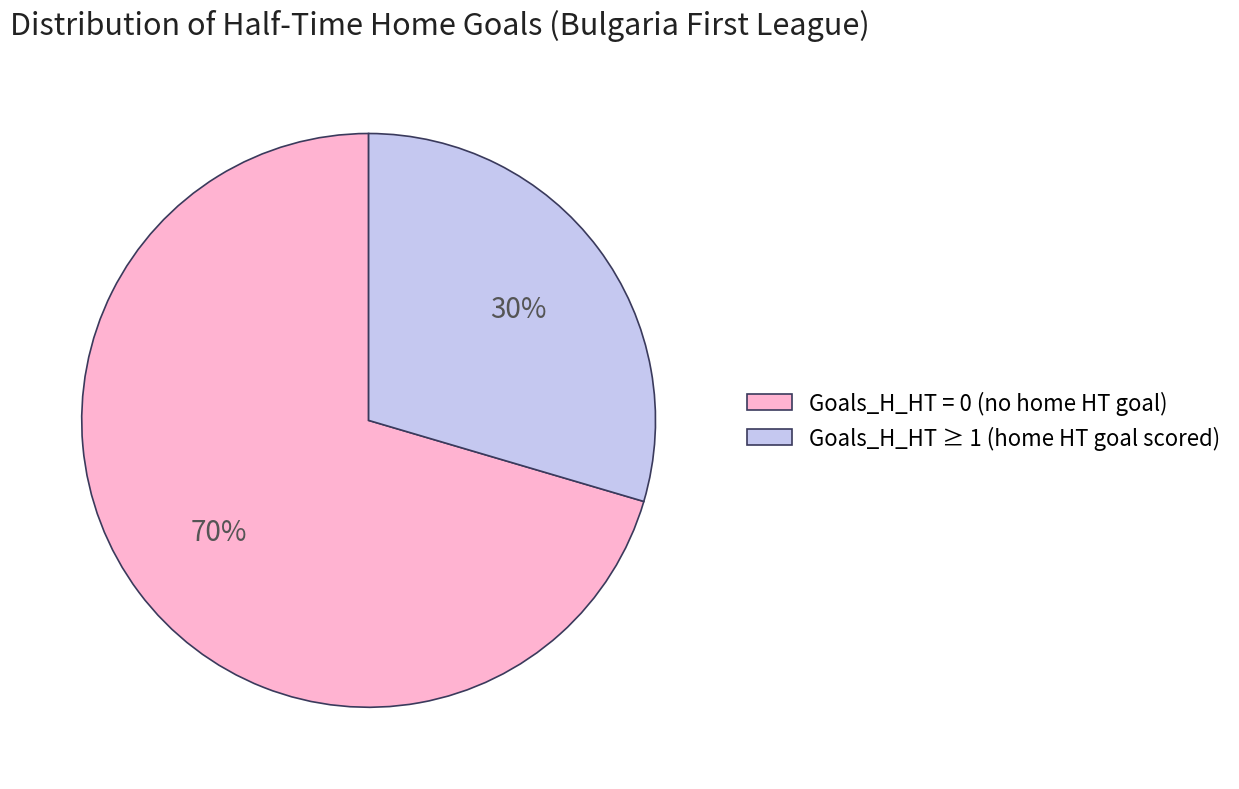

Rank the categories by value from highest to lowest.

Goals_H_HT = 0 (no home HT goal), Goals_H_HT ≥ 1 (home HT goal scored)